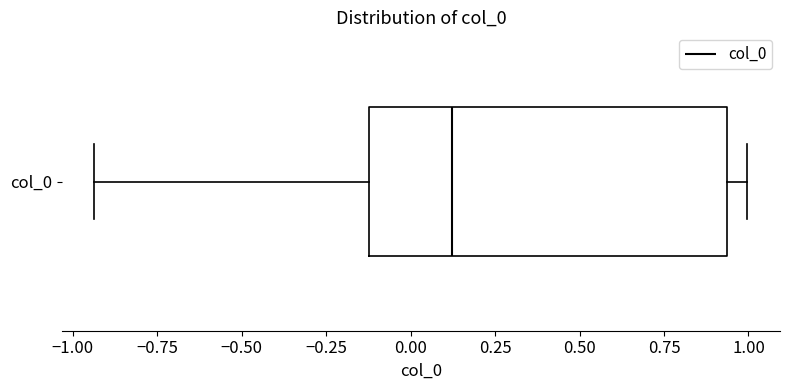

Transcribe this box plot: give where the median line is, the range the box spans, and where the two whiskers end, as read against the x-axis. The values are not printed on the chart, so give them approximately, as read against the axis.

median 0.10, box -0.10 to 0.95, whiskers -0.95 to 1.00